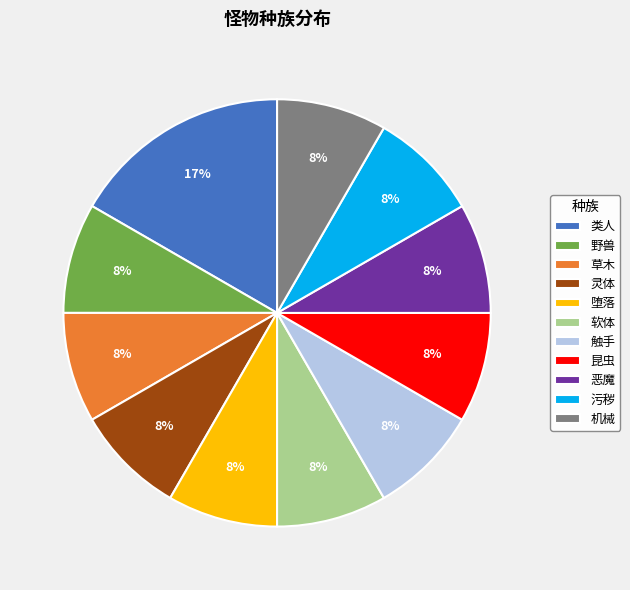

Which slice is the largest?

类人